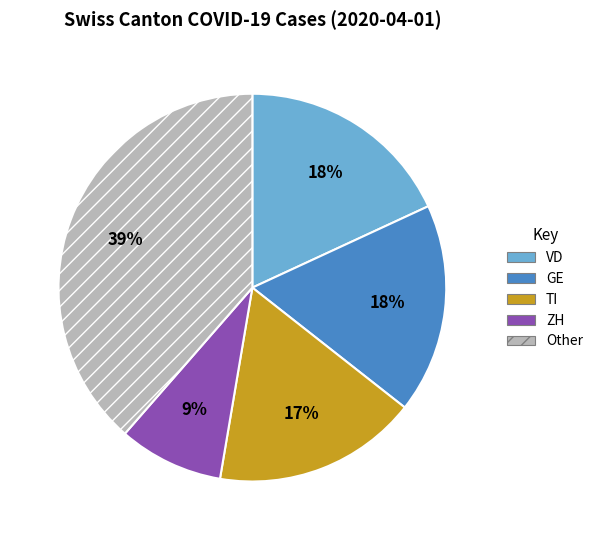

Between TI and ZH, which is larger?

TI